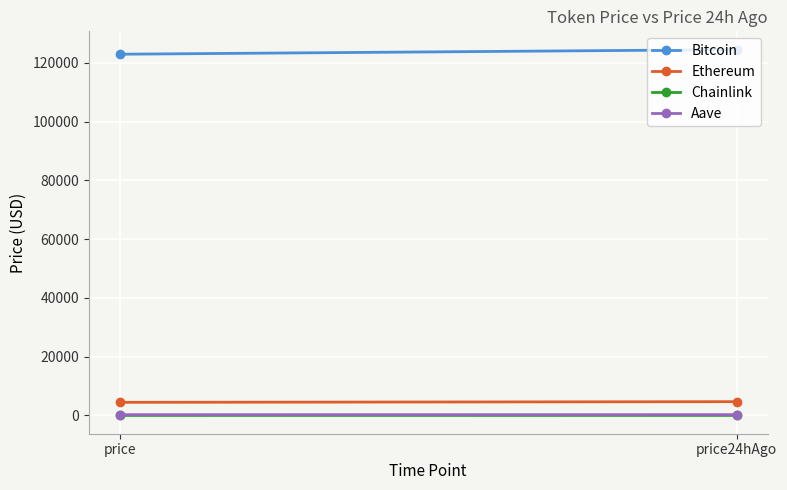

What is the spread (max minus min) of values at price?

122917.0